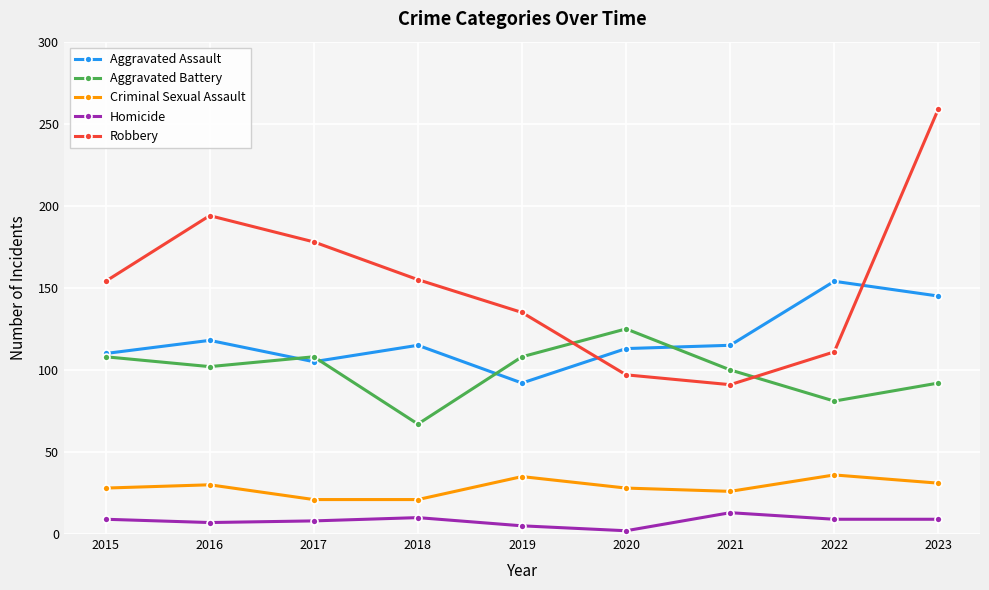

Is it true that Aggravated Assault equals 56 at 2022?

False